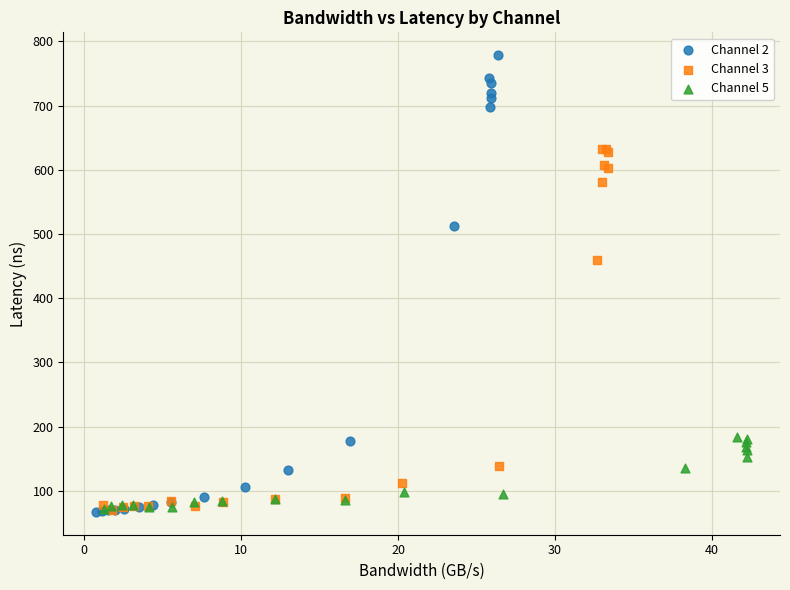

Which series reaches the maximum Y coordinate?

Channel 2